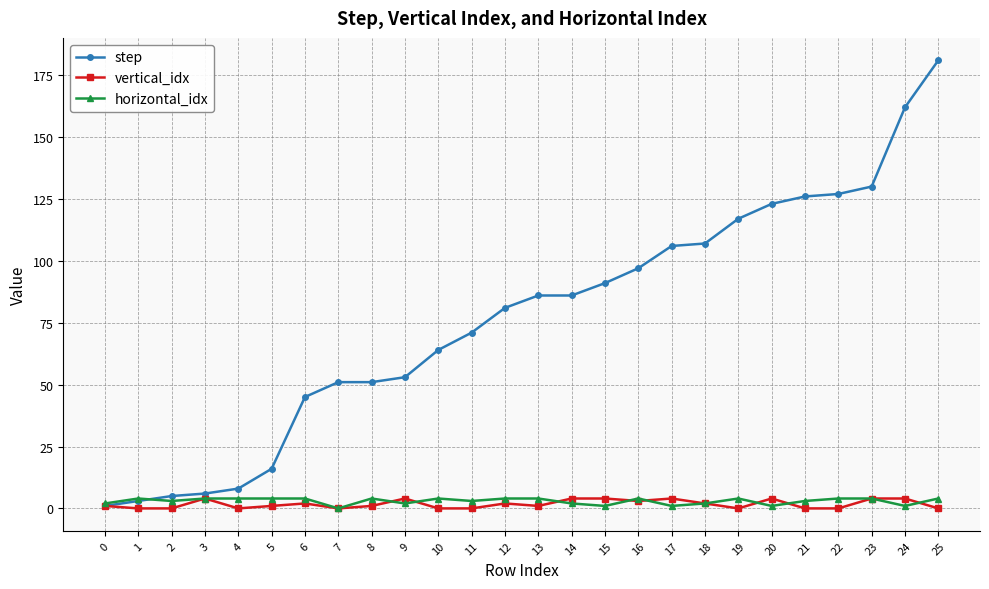

Reading right to left, extract all data points from this chart.

step: 25=181	24=162	23=130	22=127	21=126	20=123	19=117	18=107	17=106	16=97	15=91	14=86	13=86	12=81	11=71	10=64	9=53	8=51	7=51	6=45	5=16	4=8	3=6	2=5	1=3	0=1
vertical_idx: 25=0	24=4	23=4	22=0	21=0	20=4	19=0	18=2	17=4	16=3	15=4	14=4	13=1	12=2	11=0	10=0	9=4	8=1	7=0	6=2	5=1	4=0	3=4	2=0	1=0	0=1
horizontal_idx: 25=4	24=1	23=4	22=4	21=3	20=1	19=4	18=2	17=1	16=4	15=1	14=2	13=4	12=4	11=3	10=4	9=2	8=4	7=0	6=4	5=4	4=4	3=4	2=3	1=4	0=2